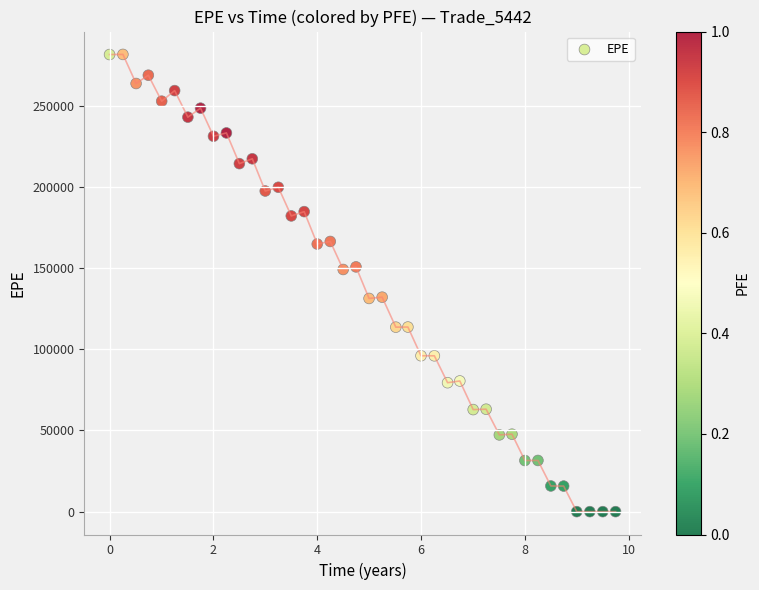

What is the range of X values (max minus min)?

9.7